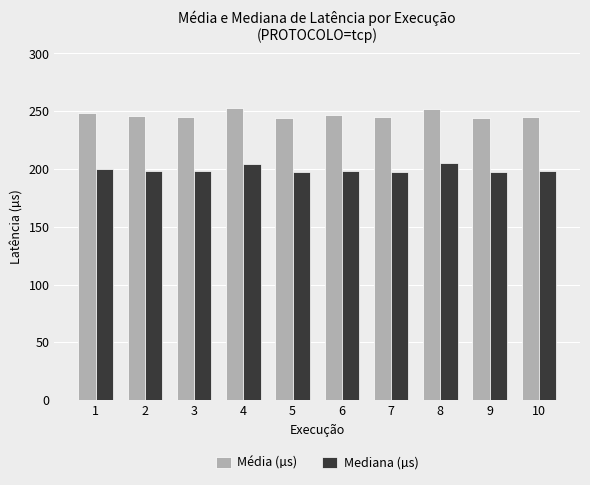

The value of Média (µs) at 8 is 252.4. True or false?

True